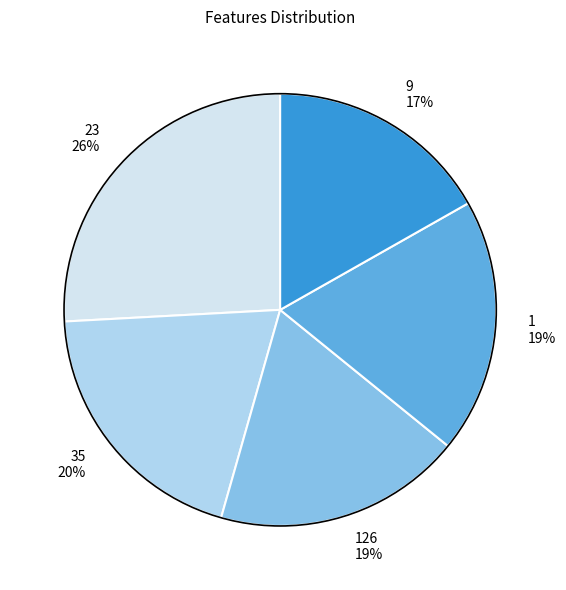

Which slice is the smallest?

9